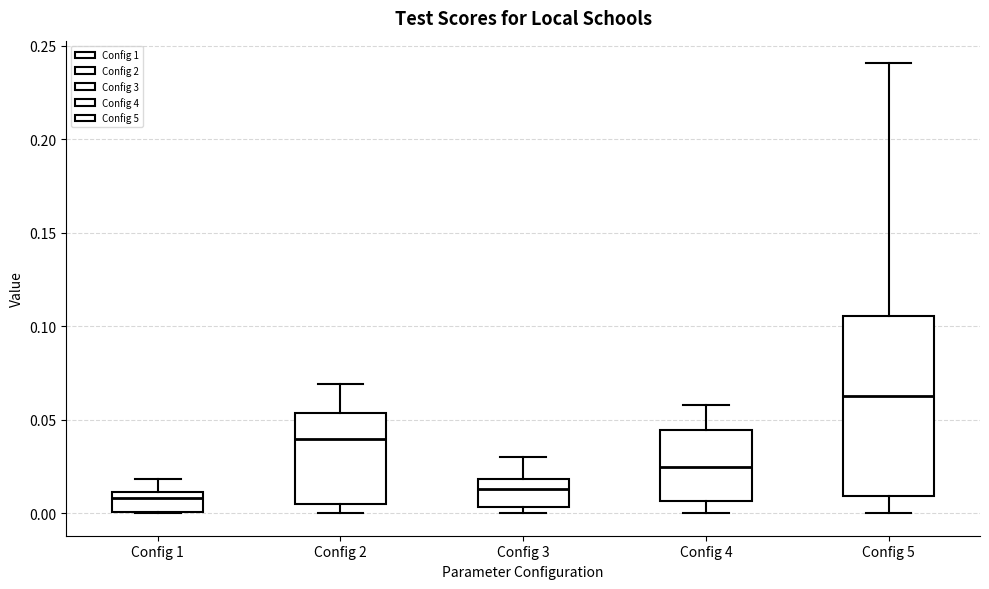

Where is the lower edge of the box for Config 4 on the y-axis? The values are not printed on the chart, so give them approximately, as read against the axis.

0.005